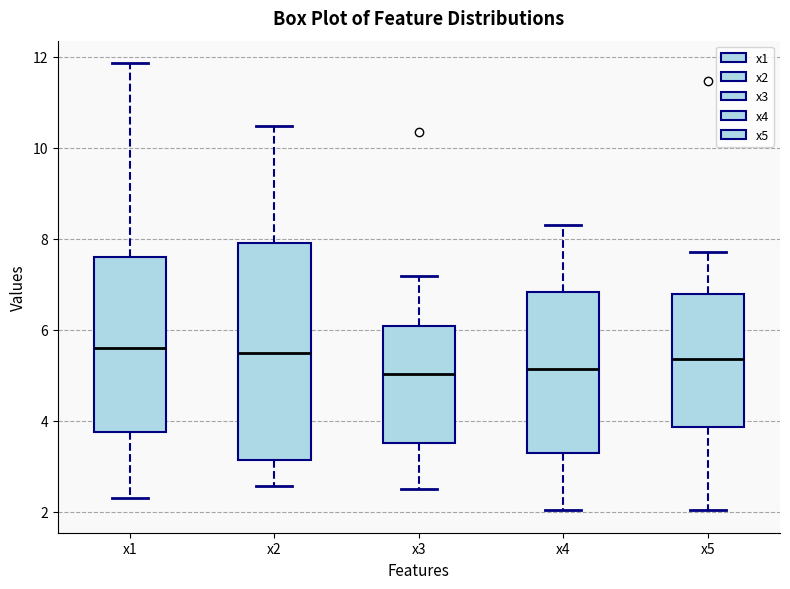

Which box is the tallest, from its lower edge to its upper edge?

x2